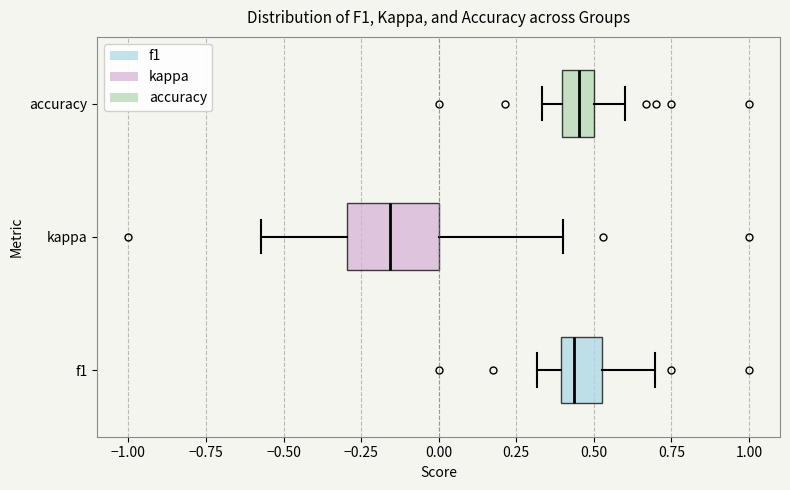

Where does the right whisker of the box for f1 end on the x-axis? The values are not printed on the chart, so give them approximately, as read against the axis.

0.70